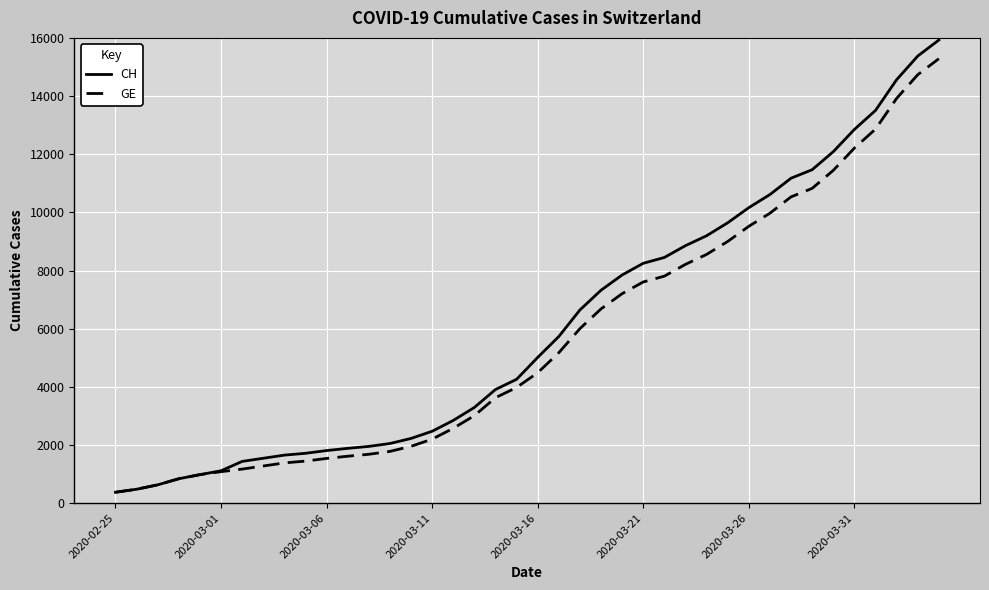

Which series has the widest spread of values?

CH